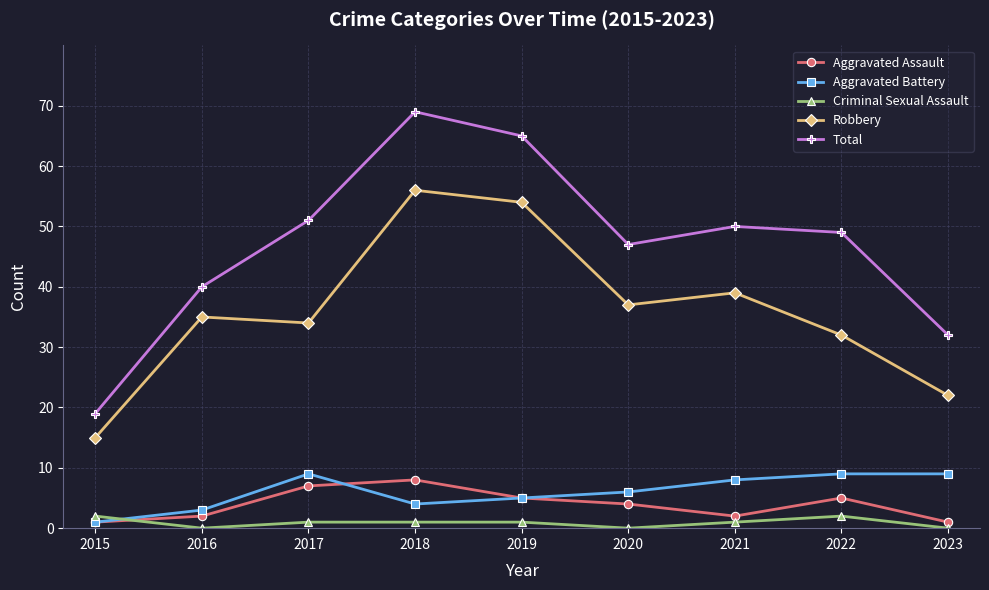

True or false: Total and Criminal Sexual Assault intersect in this chart.

False